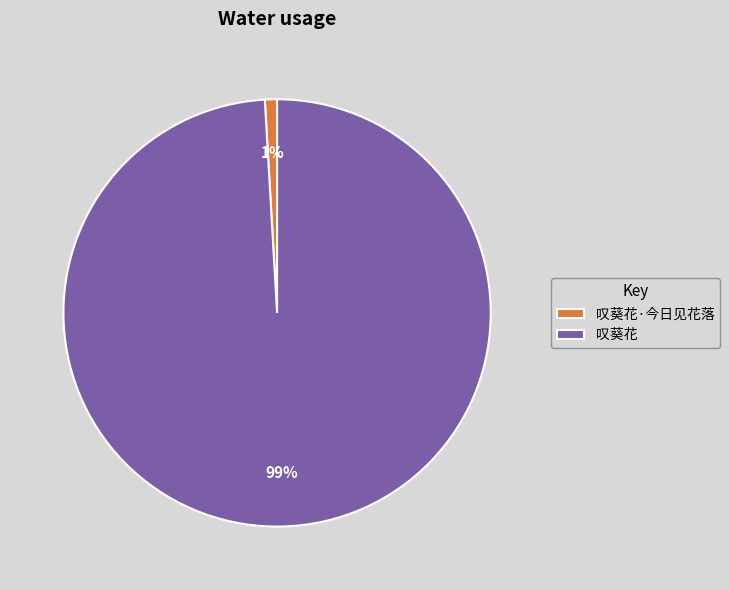

Which category has the biggest portion of the pie?

叹葵花